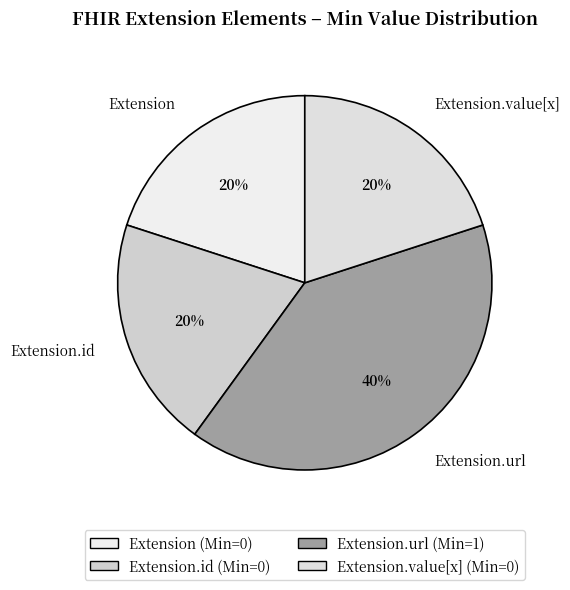

The Extension.url slice represents 88% of the pie. True or false?

False